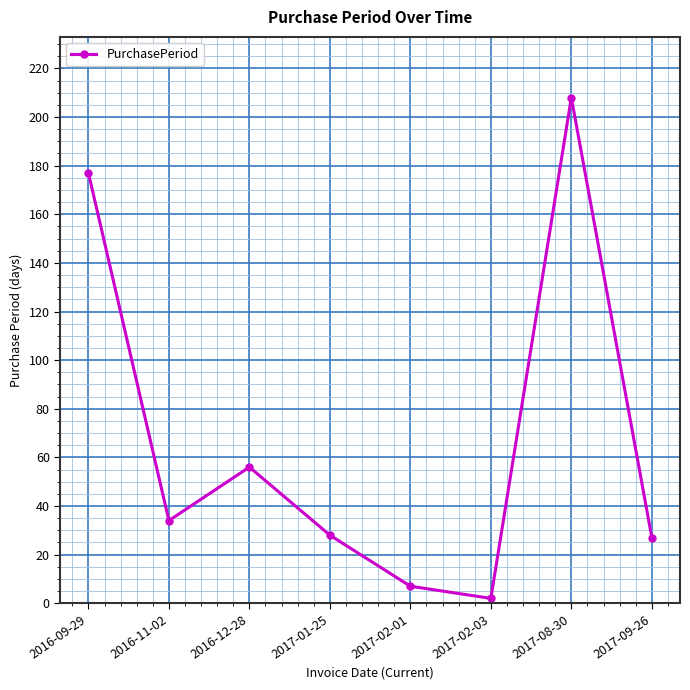

Reading right to left, what are all the values shown in this chart?

27	208	2	7	28	56	34	177